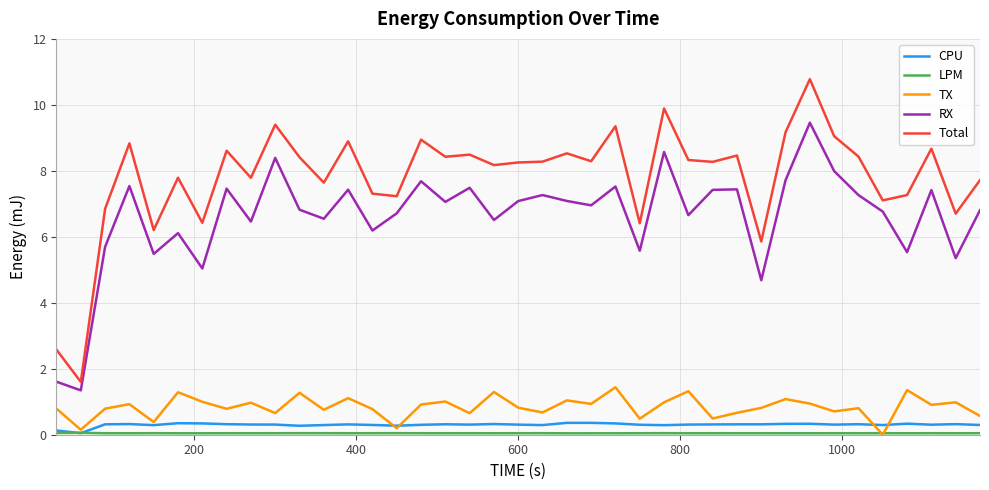

Is this an area chart (filled region under the line)?

No